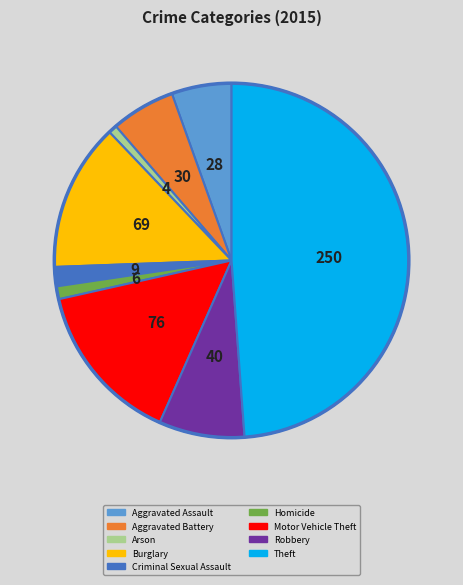

Combined, do Homicide and Robbery account for over 50%?

No